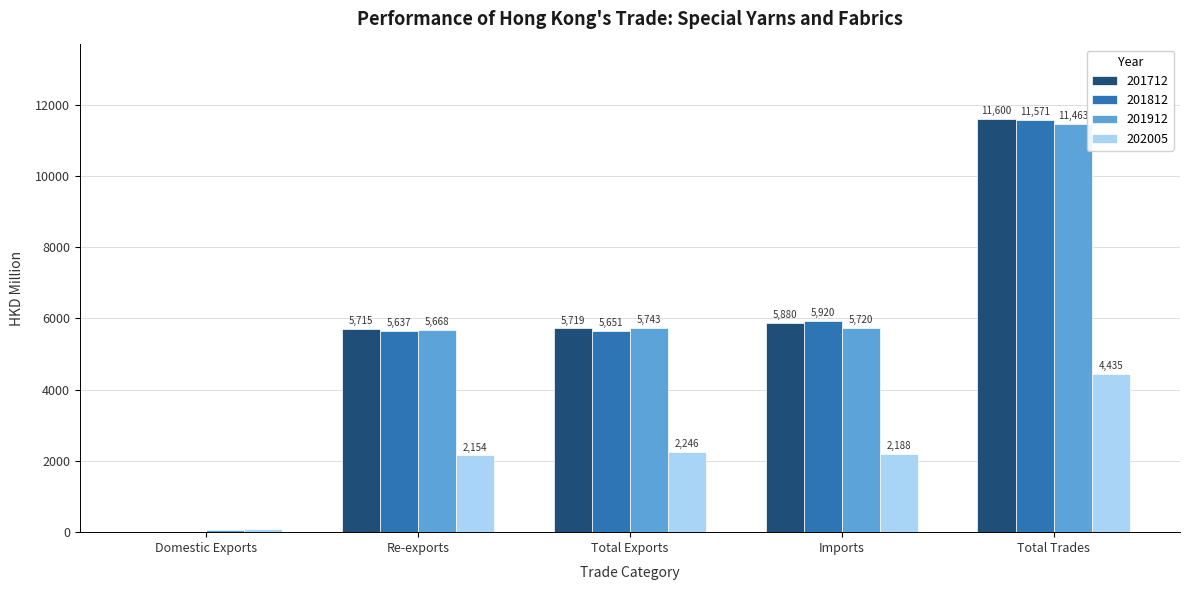

Is the value of 201912 at Total Trades greater than the value of 202005 at Total Trades?

Yes